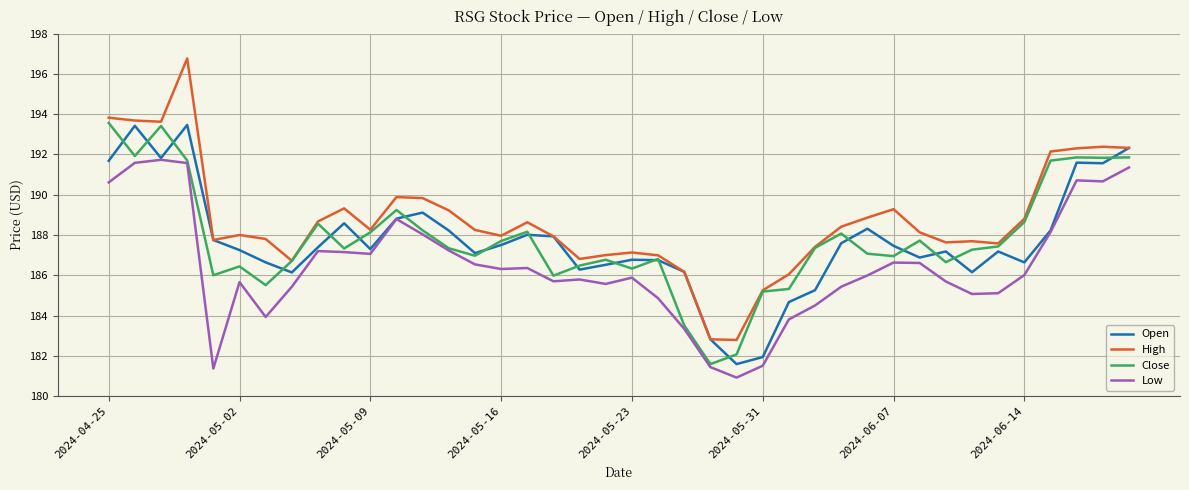

Which series has the widest spread of values?

High